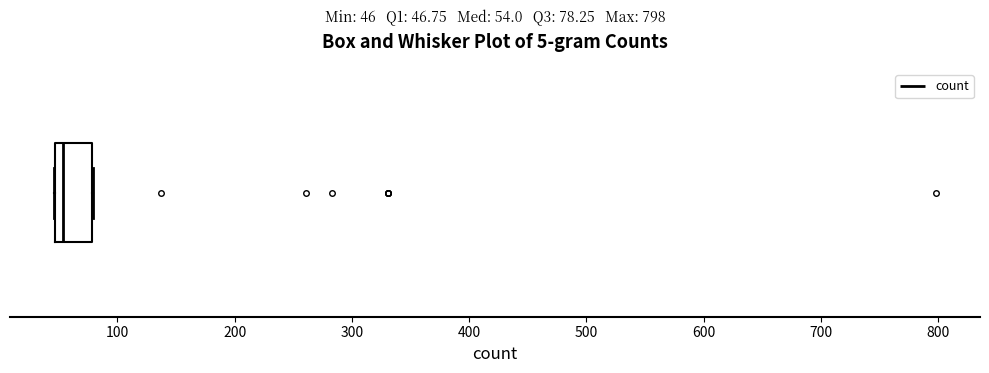

Transcribe this box plot: give where the median line is, the range the box spans, and where the two whiskers end, as read against the x-axis. The values are not printed on the chart, so give them approximately, as read against the axis.

median 50 (just right of the box's left edge), box 50 to 80, whiskers 50 to 80